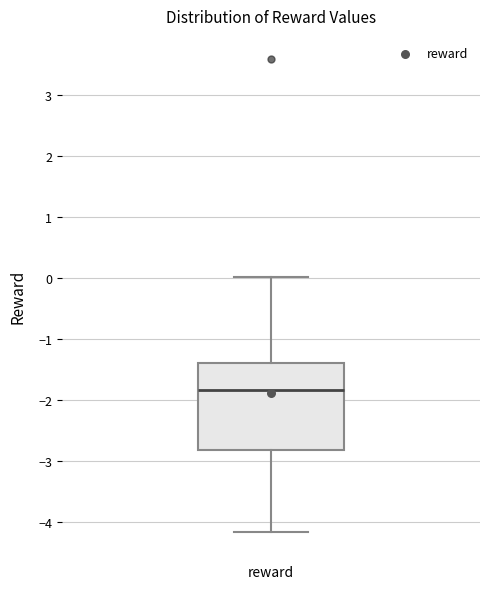

Transcribe this box plot: give where the median line is, the range the box spans, and where the two whiskers end, as read against the y-axis. The values are not printed on the chart, so give them approximately, as read against the axis.

median -1.8, box -2.8 to -1.4, whiskers -4.2 to 0.0